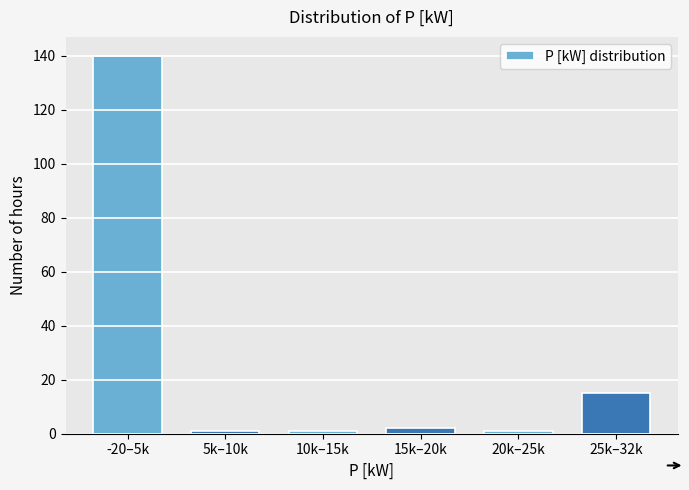

Reading left to right, what are all the values shown in this chart?

-20–5k=140	5k–10k=1	10k–15k=1	15k–20k=2	20k–25k=1	25k–32k=15